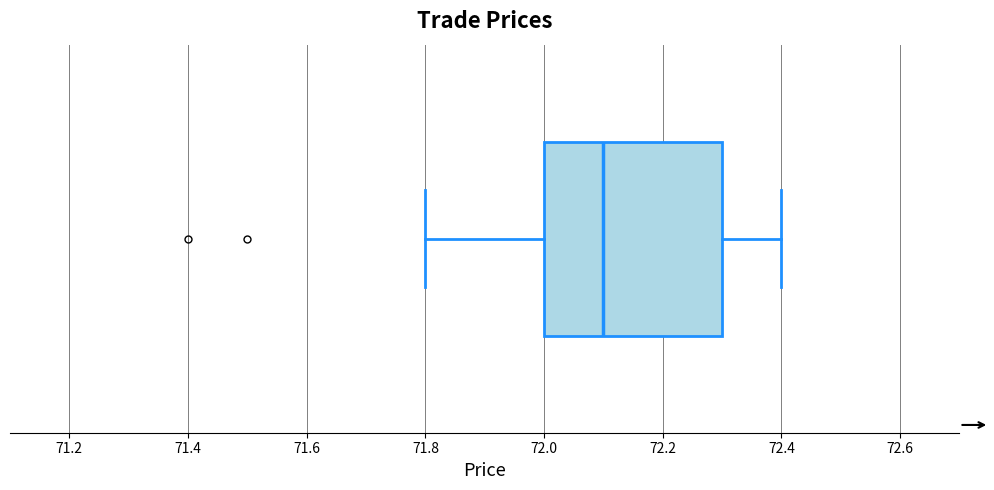

Transcribe this box plot: give where the median line is, the range the box spans, and where the two whiskers end, as read against the x-axis. The values are not printed on the chart, so give them approximately, as read against the axis.

median 72.1, box 72.0 to 72.3, whiskers 71.8 to 72.4